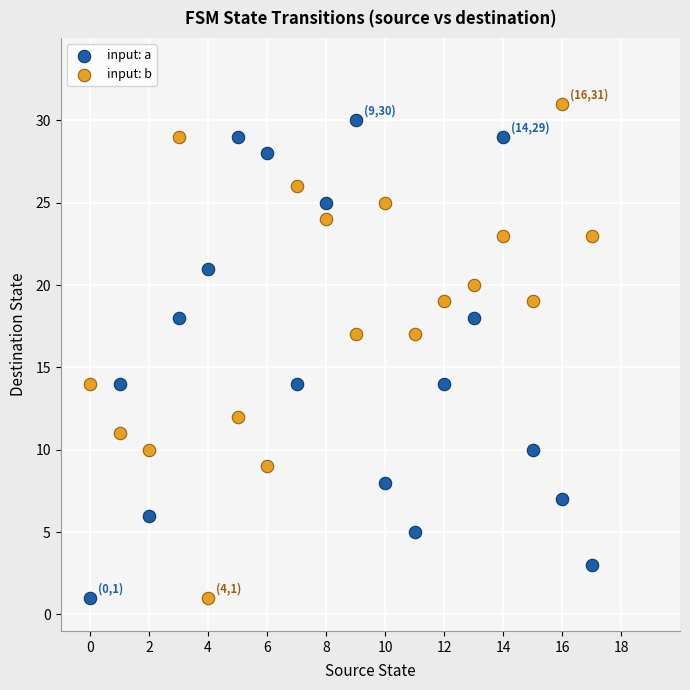

Which series has the largest Y range (max minus min)?

input: b